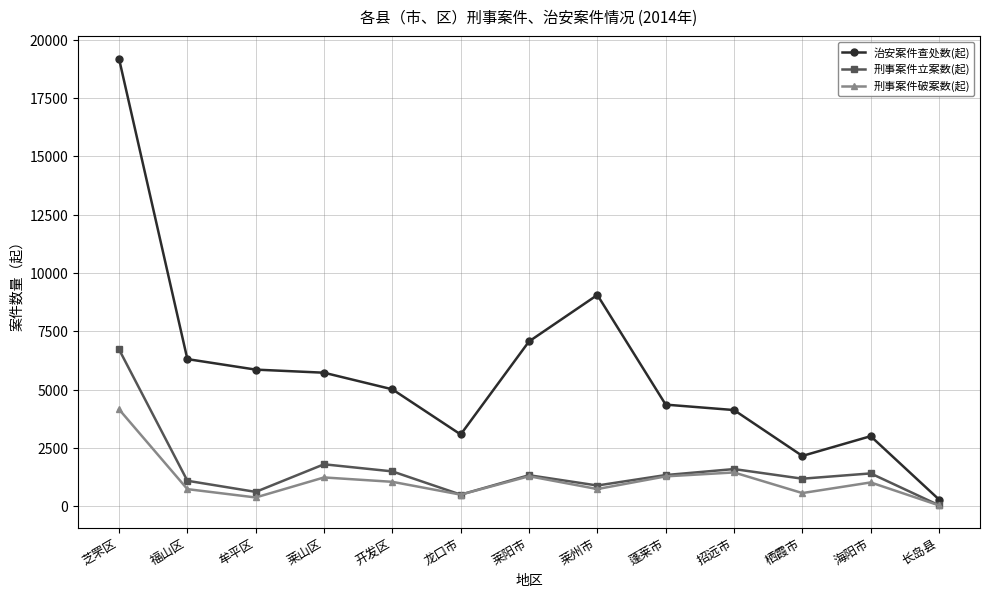

At how many categories does at least one series exceed 9502?

1